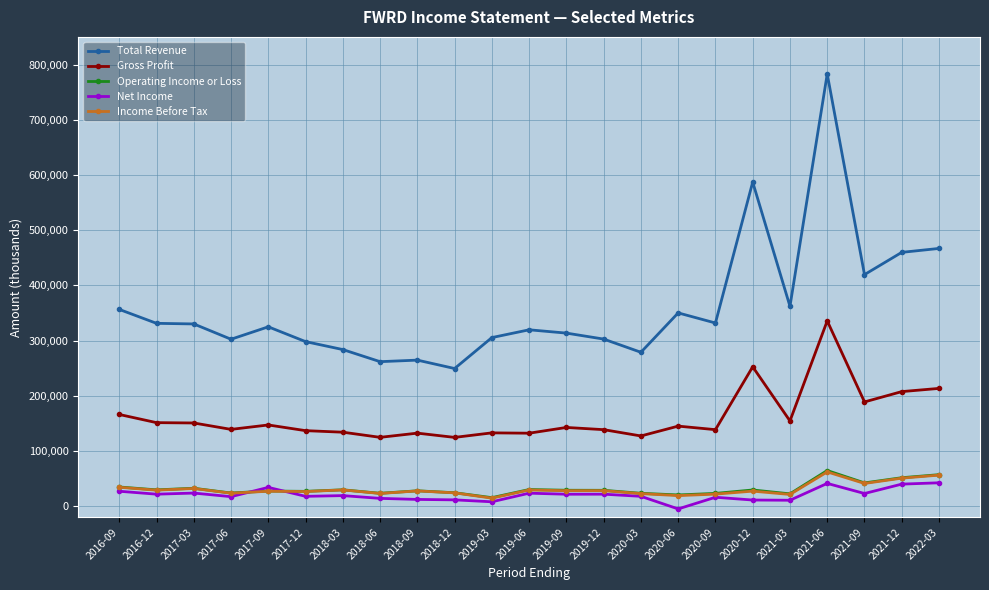

Which series ends up on top after the final intersection of Net Income and Operating Income or Loss?

Operating Income or Loss